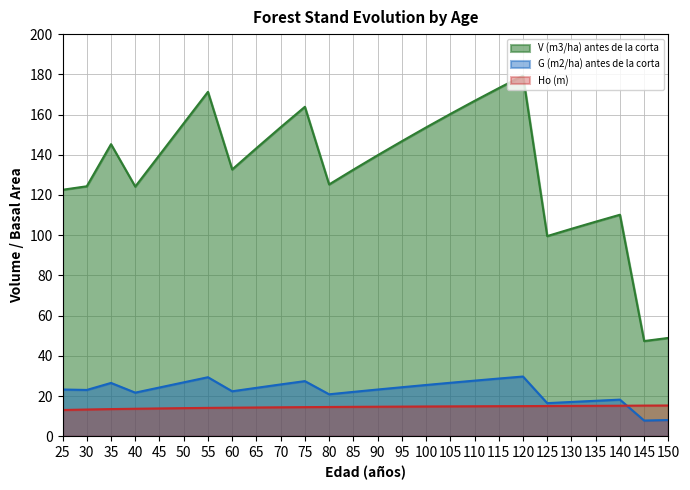

Does the chart display data point markers on the line(s)?

No